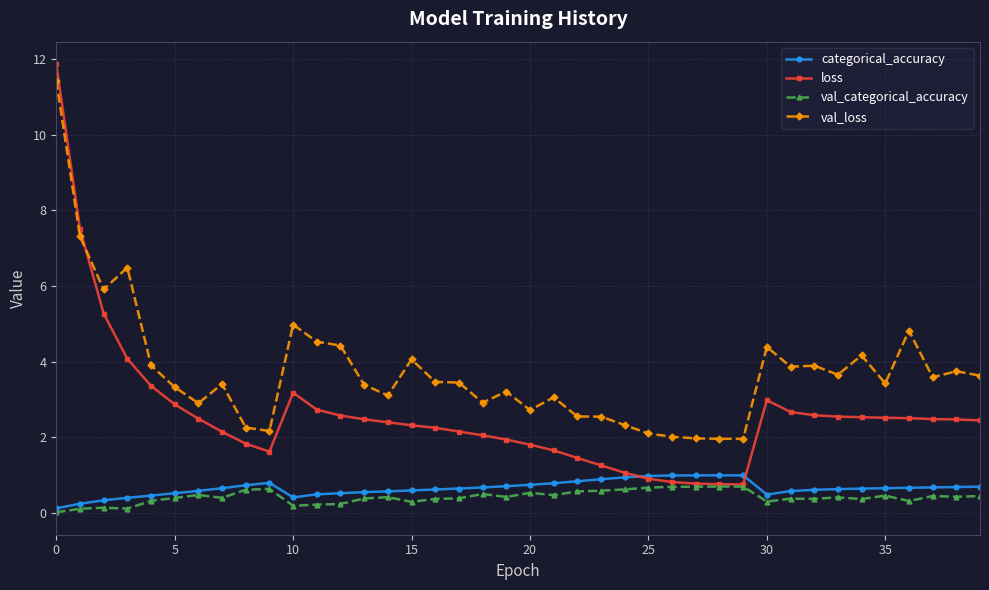

Which series ends up on top after the final intersection of loss and val_loss?

val_loss